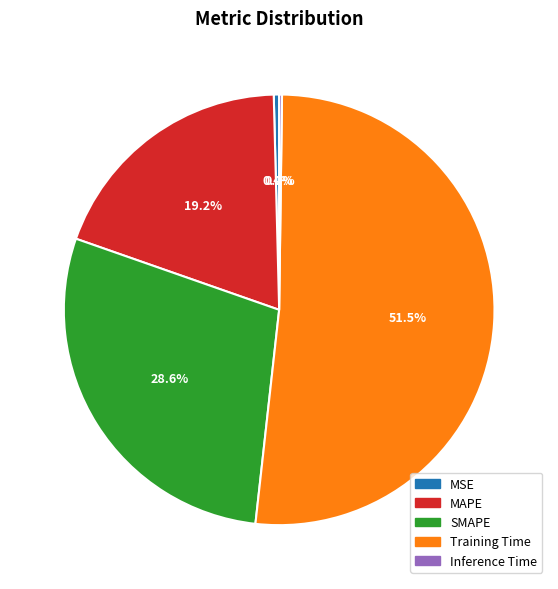

Which has a higher value, Training Time or SMAPE?

Training Time